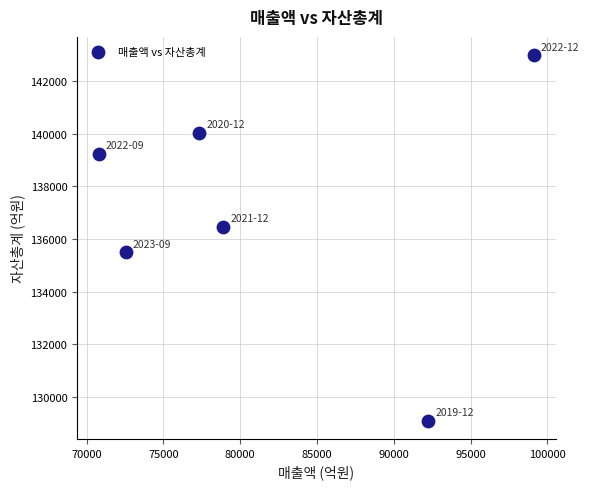

What is the average Y value?

137214